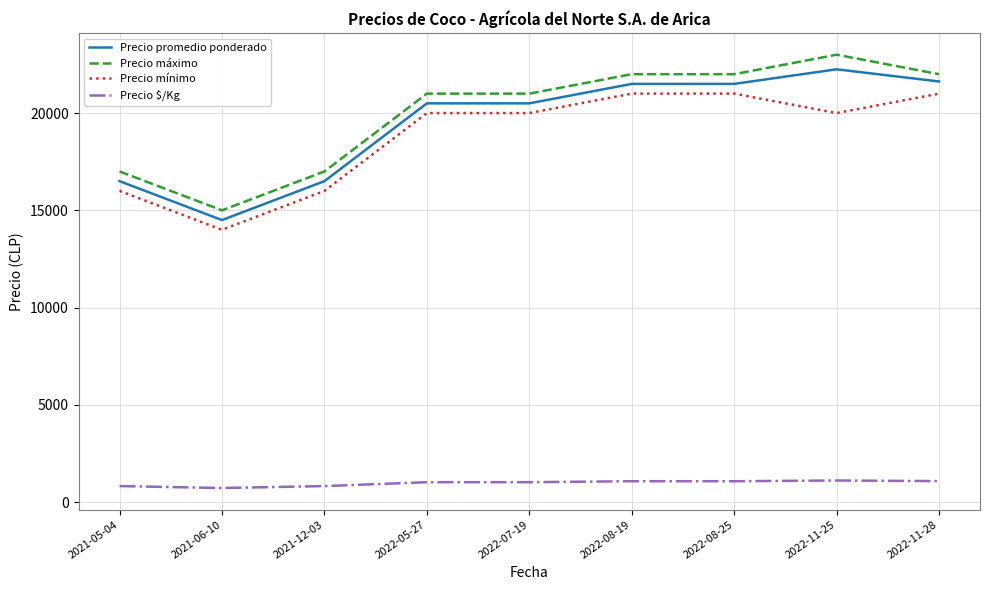

What is the difference between the Precio máximo values at 2022-11-28 and 2021-05-04?

5000